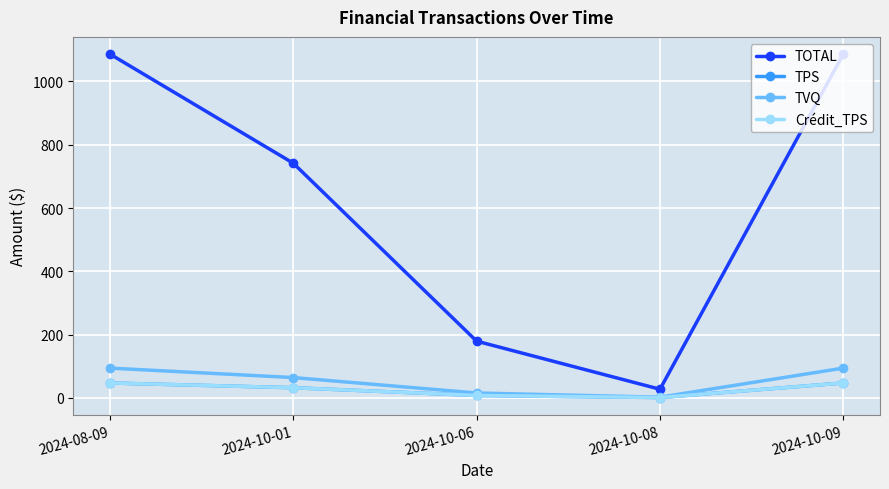

Which series has the widest spread of values?

TOTAL